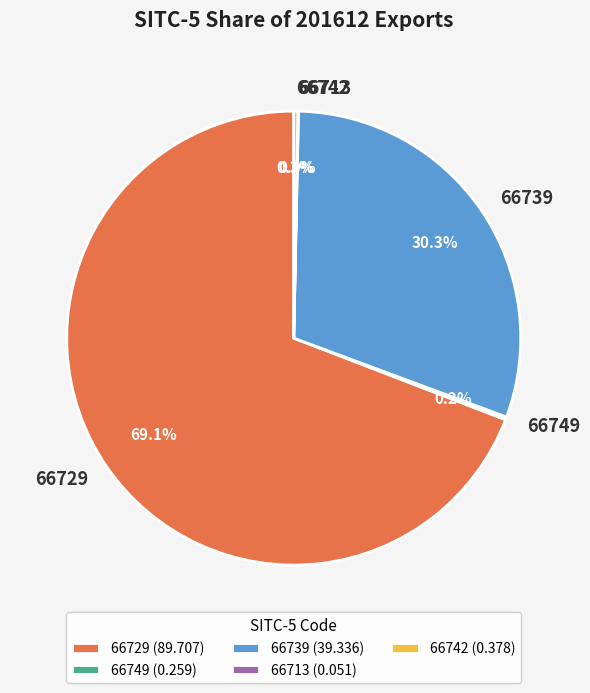

Which slice is the largest?

66729